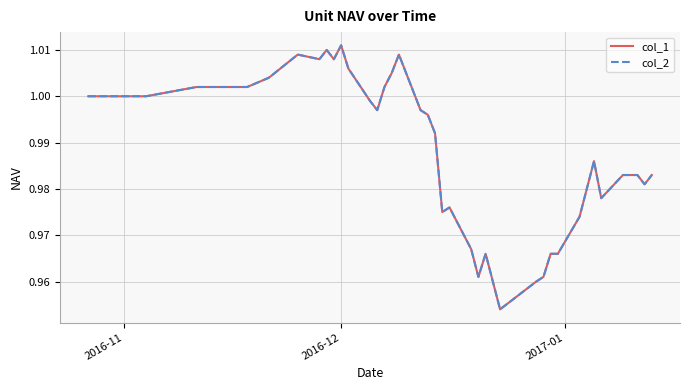

Does the chart display data point markers on the line(s)?

No